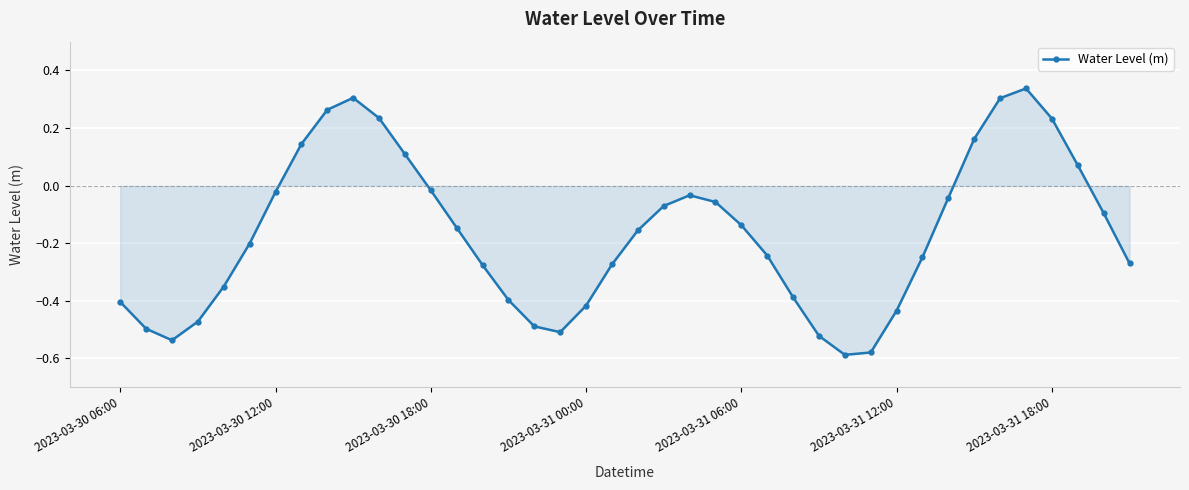

How many points are lower than both their immediate neighbors (excluding endpoints)?

3